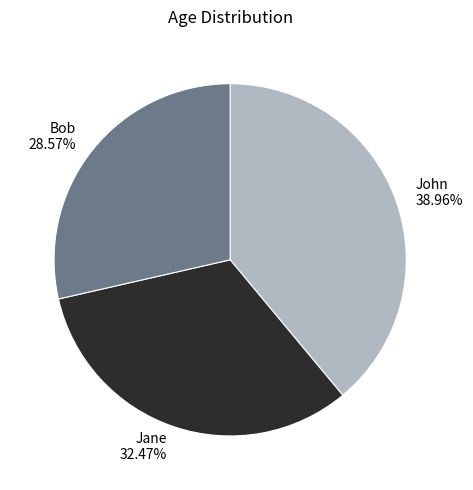

Which category has the smallest portion of the pie?

Bob